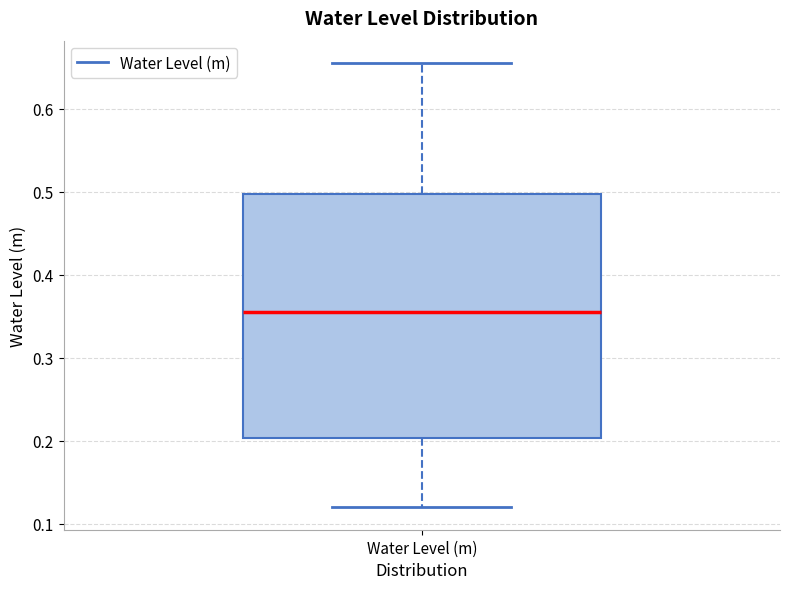

Where is the lower edge of the box for Water Level (m) on the y-axis? The values are not printed on the chart, so give them approximately, as read against the axis.

0.20